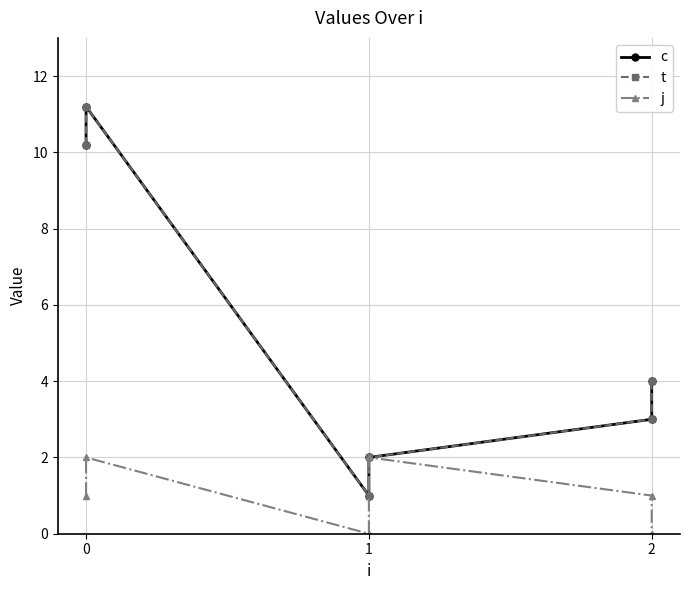

True or false: t and c cross at least once.

False